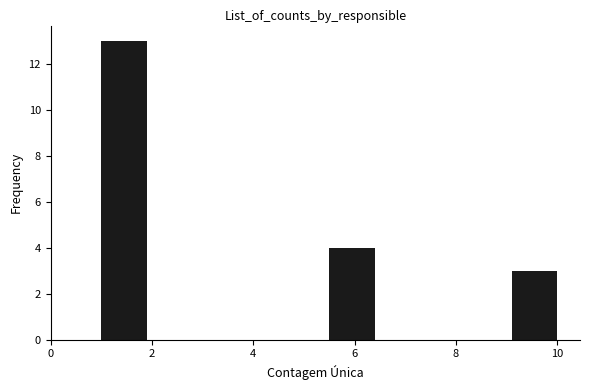

Reading left to right, transcribe this chart: for each bar, give the range it covers on the x-axis and its height. Neither the bar edges nor the heights are printed on the chart, so give them approximately, as read against the axes.

1.0 to 1.9: 13
1.9 to 2.8: 0
2.8 to 3.7: 0
3.7 to 4.6: 0
4.6 to 5.5: 0
5.5 to 6.4: 4
6.4 to 7.3: 0
7.3 to 8.2: 0
8.2 to 9.1: 0
9.1 to 10.0: 3